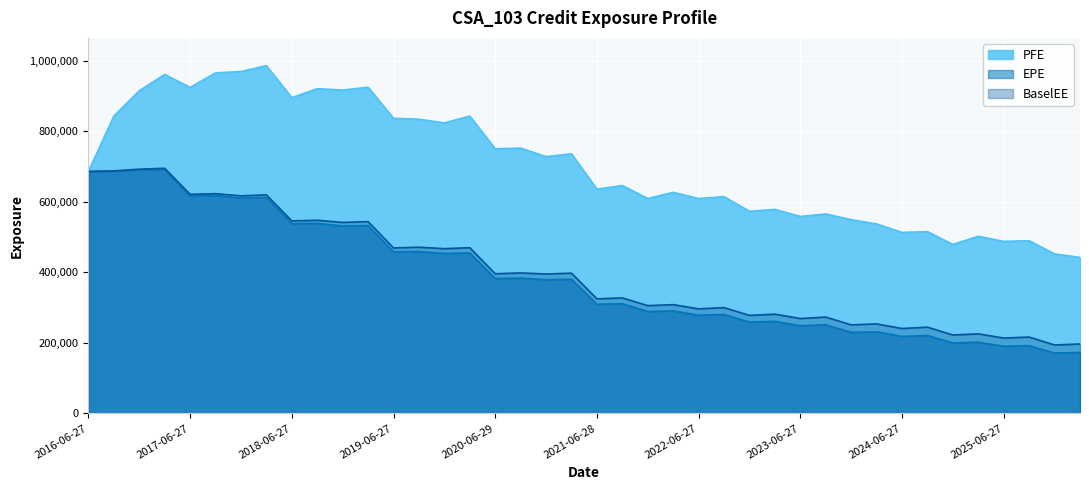

Does the chart display data point markers on the line(s)?

No